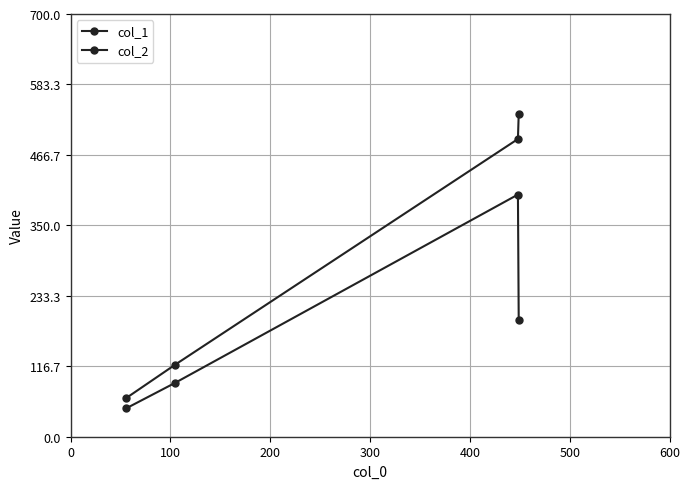

How many lines are shown in the chart?

2